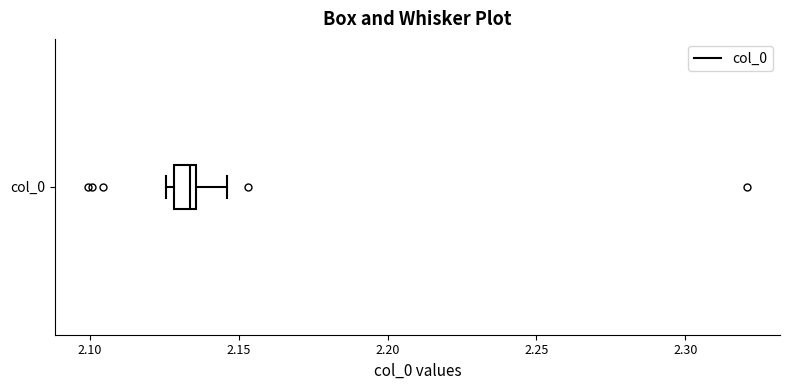

Read this box plot against the x-axis: the position of the median line, the range covered by the box, and the ends of both whiskers. The values are not printed on the chart, so give them approximately, as read against the axis.

median 2.135 (just left of the box's right edge), box 2.130 to 2.135, whiskers 2.125 to 2.145